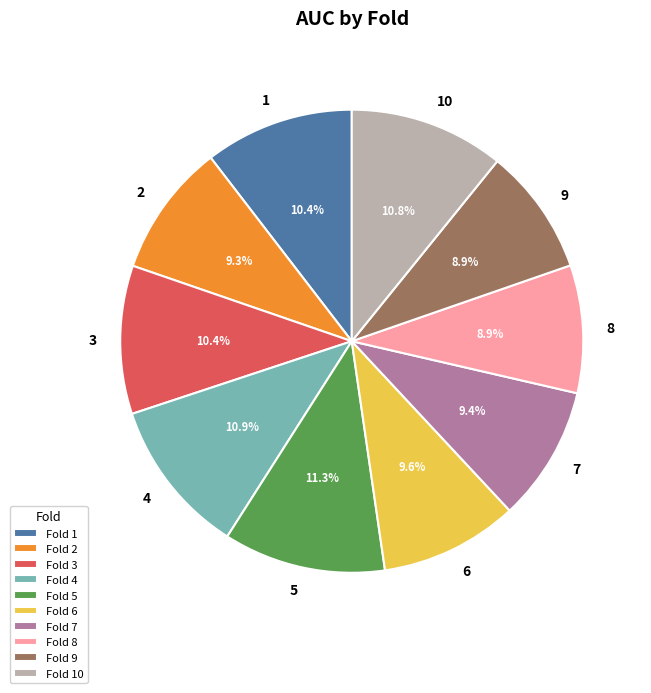

Count the number of slices in the pie.

10